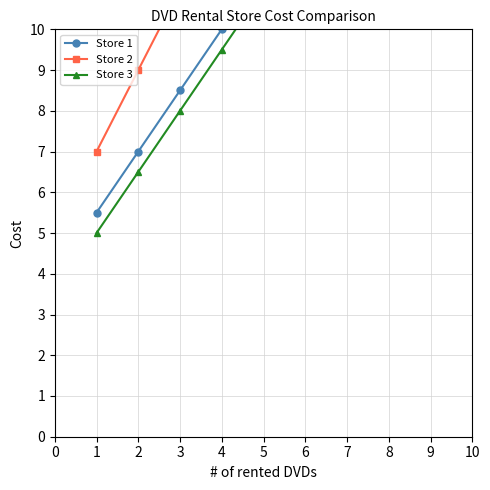

Which series has the largest total across all categories?

Store 2